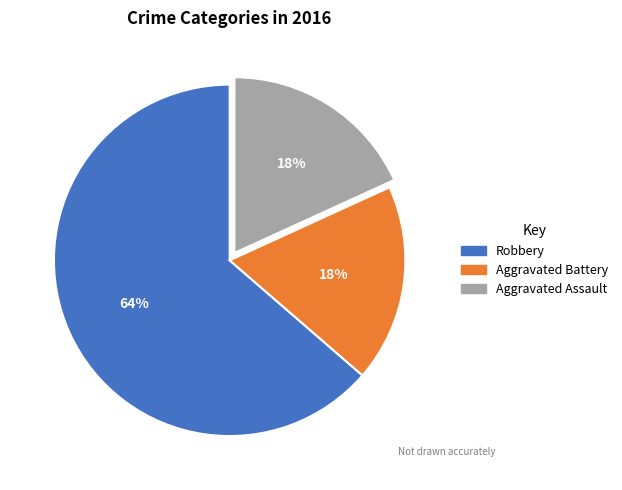

Combined, do Aggravated Assault and Robbery account for over 50%?

Yes